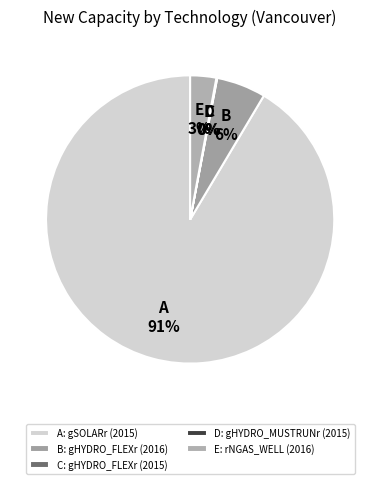

How many segments does this pie chart have?

5